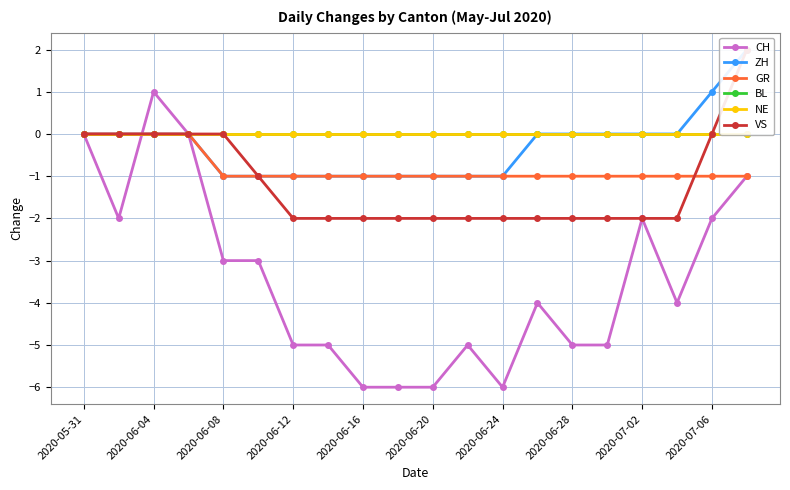

At which label does NE reach its peak?

2020-05-31